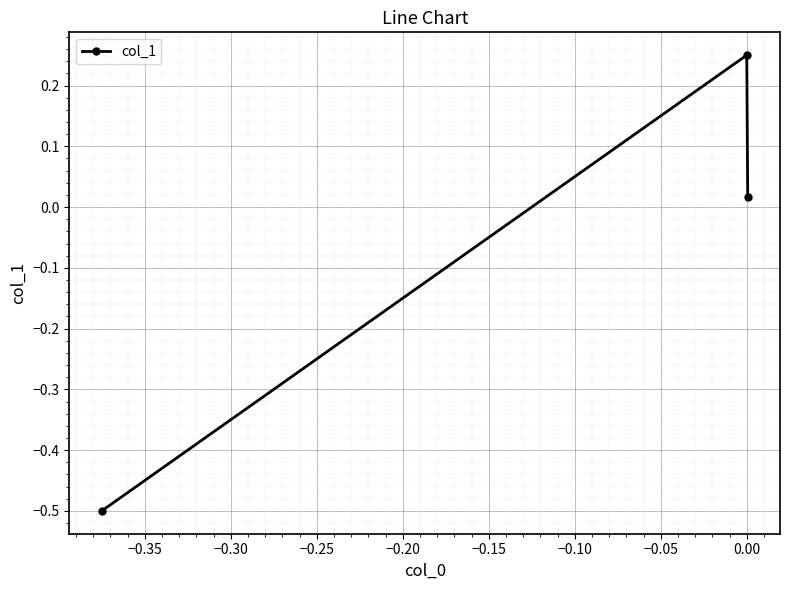

What is the value of the 1st point from the left?

-0.5